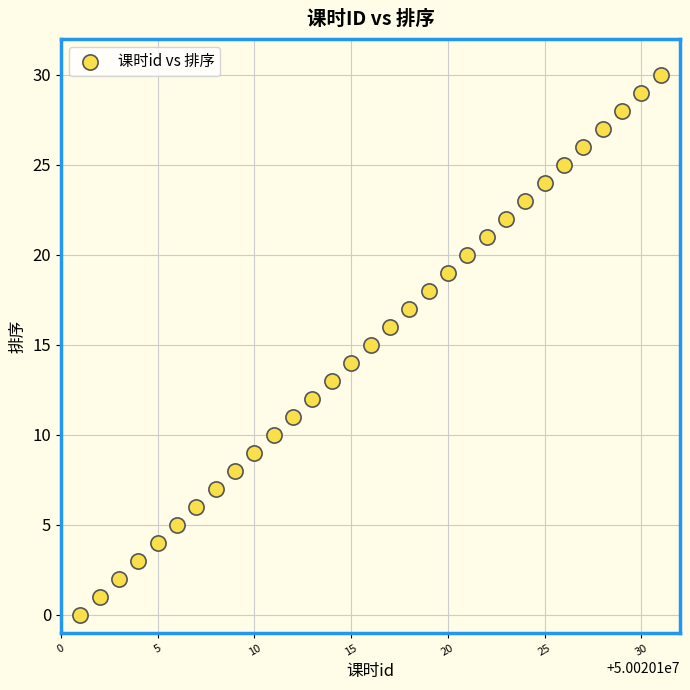

How many data points are displayed?

31